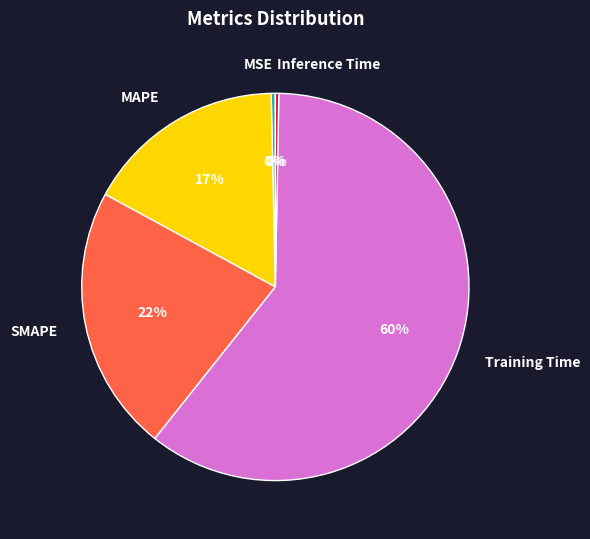

To the nearest percent, what is the average slice percentage?

20%